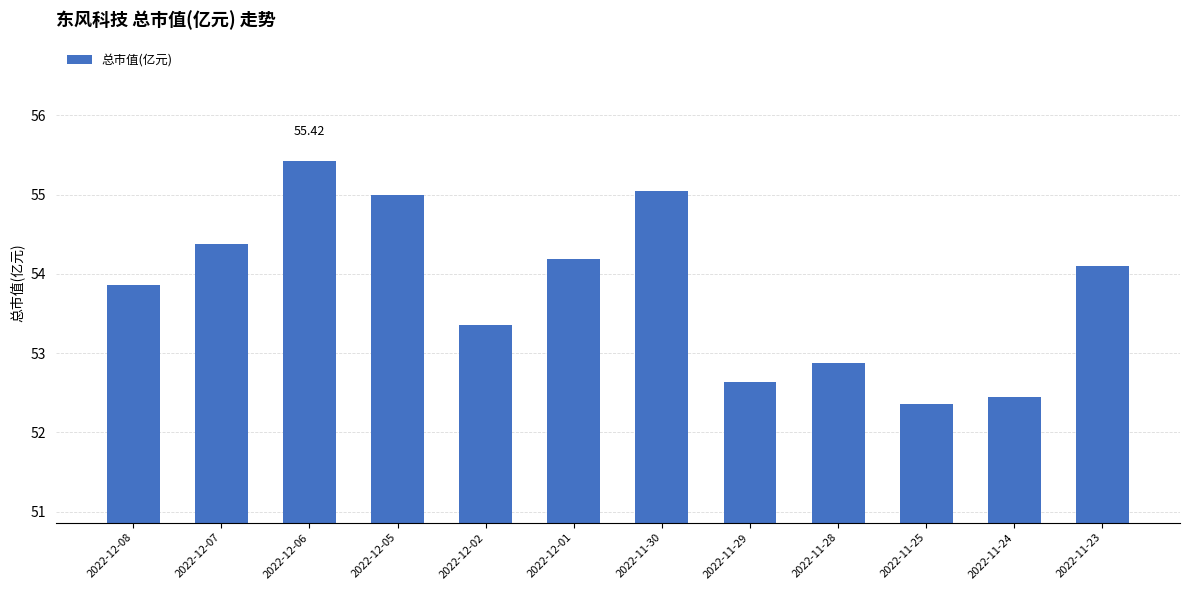

Reading left to right, what are all the values shown in this chart?

53.9	54.4	55.4	55.0	53.4	54.2	55.0	52.6	52.9	52.4	52.5	54.1